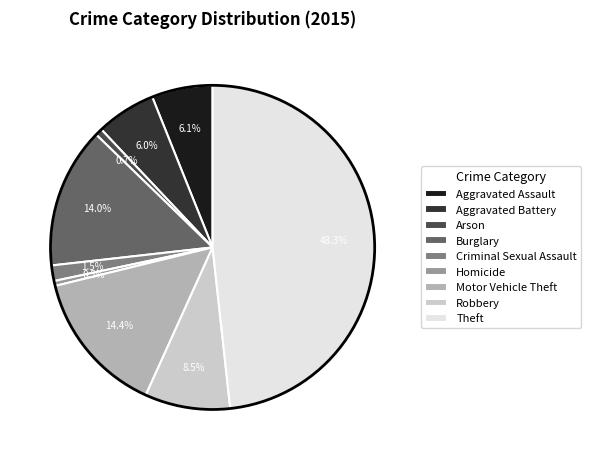

To the nearest percent, what is the average slice percentage?

11%